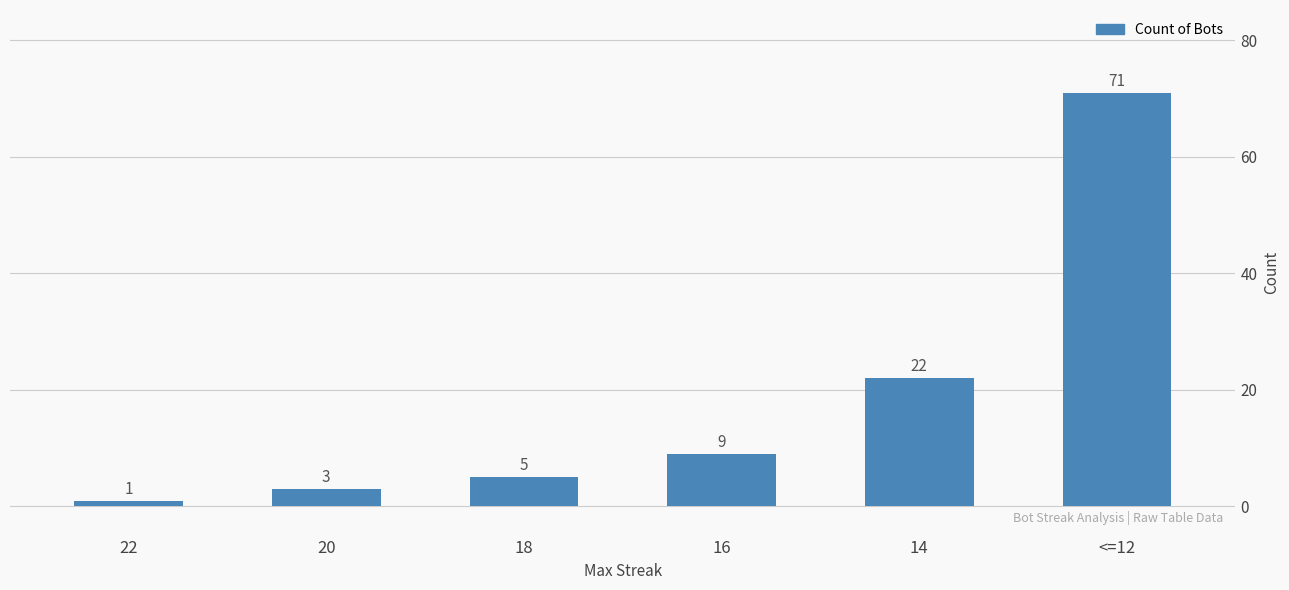

Rank the categories by value from highest to lowest.

<=12, 14, 16, 18, 20, 22